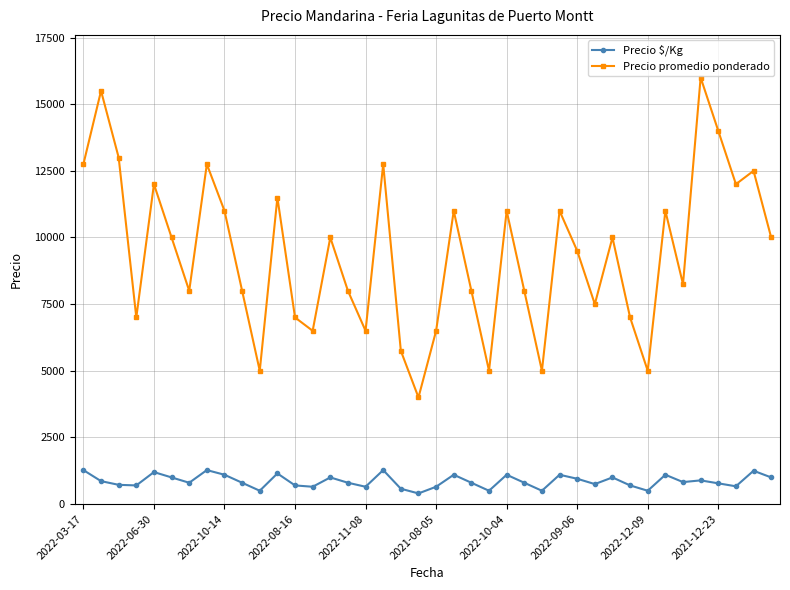

Which series has the largest total across all categories?

Precio promedio ponderado